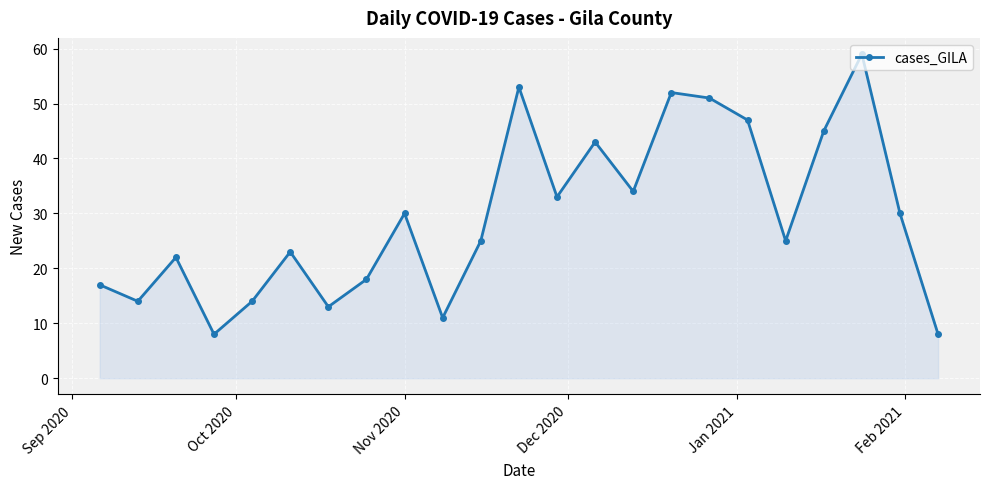

Reading left to right, list all the values displayed in this chart.

17	14	22	8	14	23	13	18	30	11	25	53	33	43	34	52	51	47	25	45	59	30	8